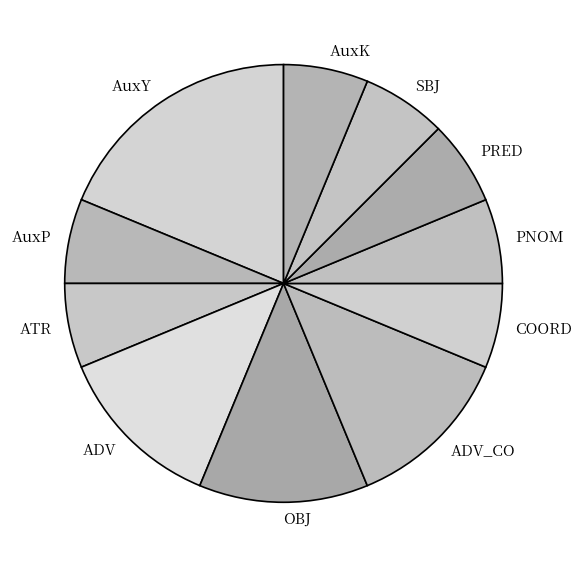

How many slices are in this pie chart?

11